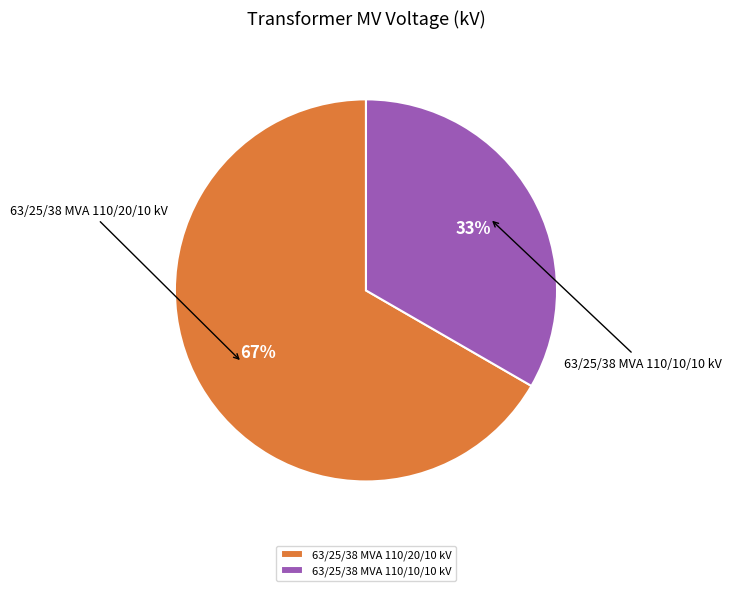

Is there a majority slice in this chart?

Yes